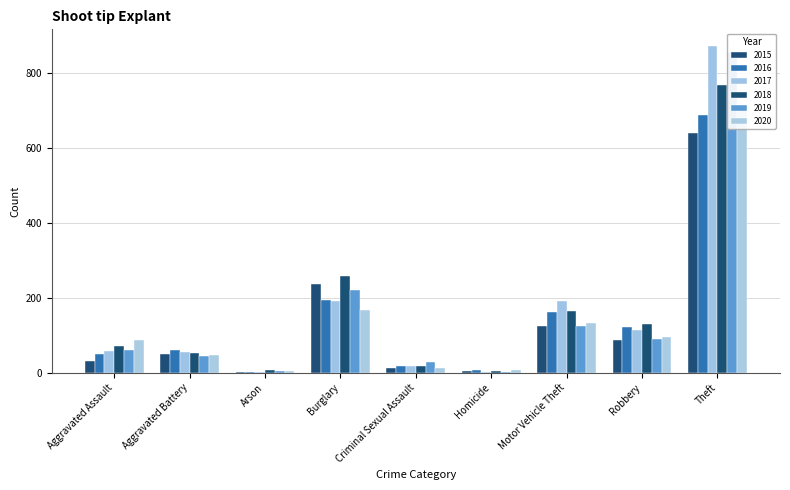

What is the label of the 5th bar from the left?

Criminal Sexual Assault